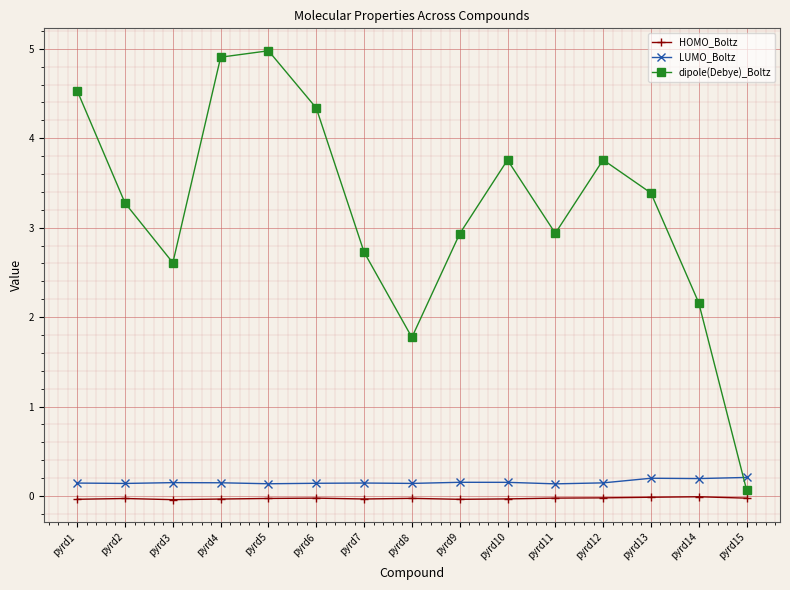

Where does the dipole(Debye)_Boltz series first go above 3?

pyrd1